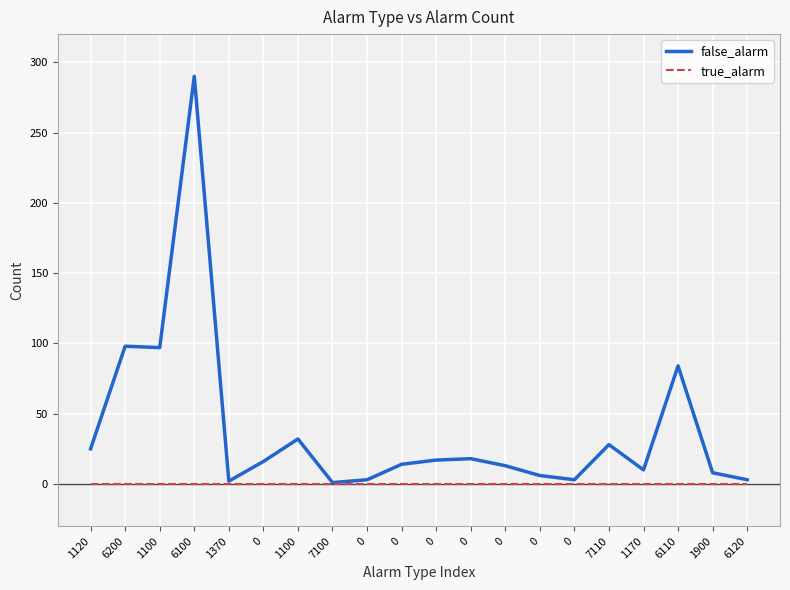

Which series changed the most between 6100 and 0?

false_alarm